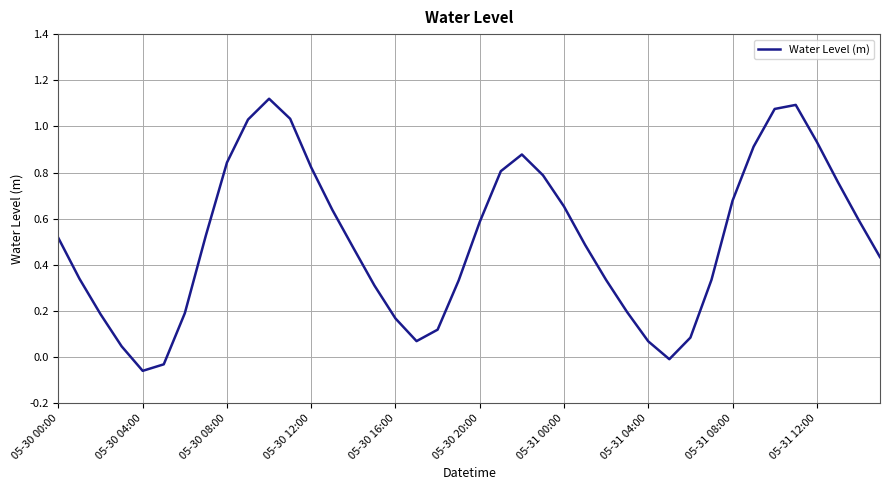

How many positive values are there?

37